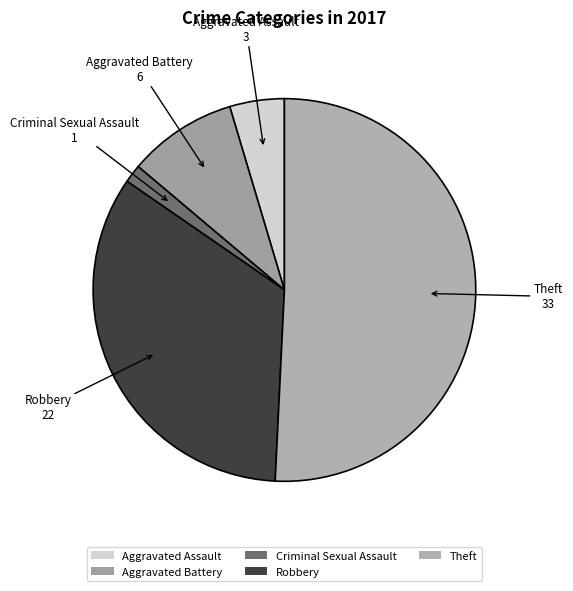

Combined, do Aggravated Assault and Theft account for over 50%?

Yes